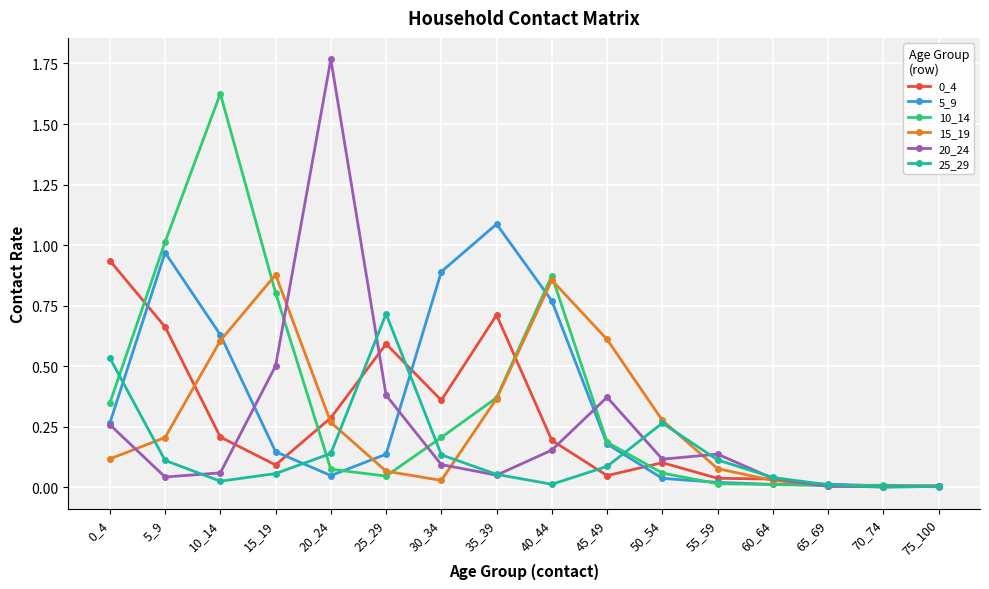

In 20_24, how many points are lower than both neighbors (excluding endpoints)?

4